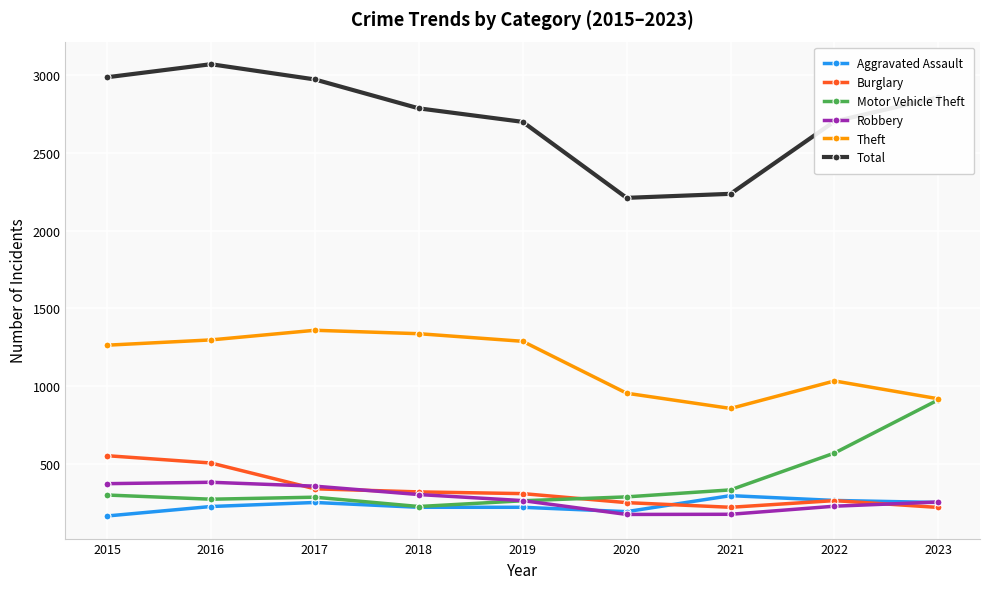

What is the smallest value displayed?

164